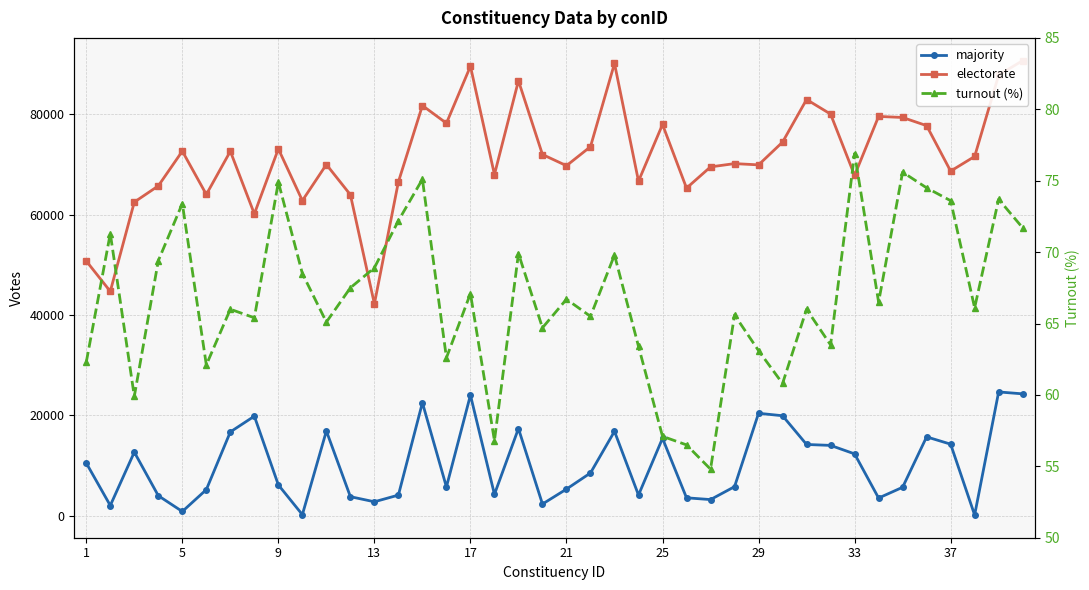

True or false: turnout (%) and majority intersect in this chart.

False